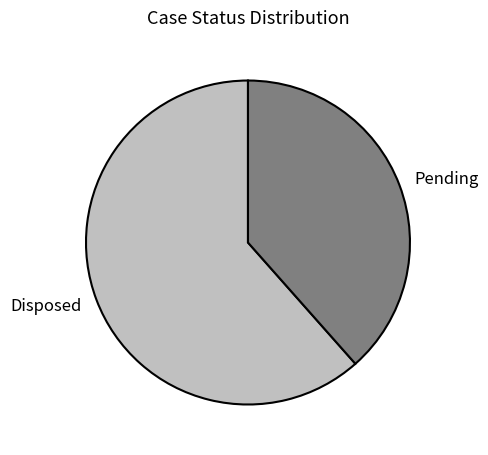

Rank the categories by value from highest to lowest.

Disposed, Pending